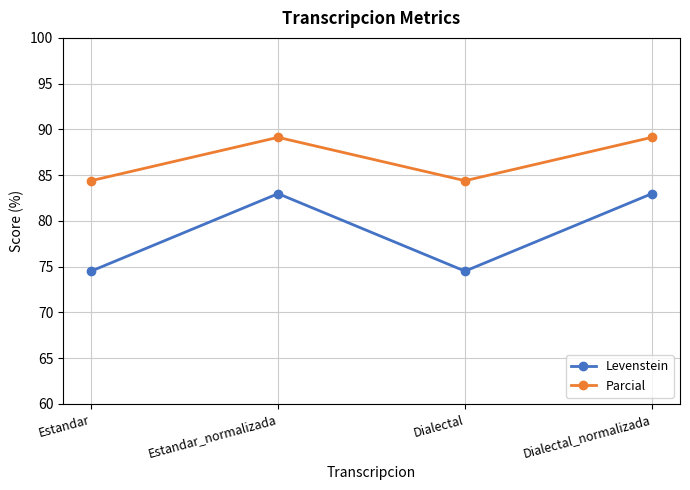

At how many categories does at least one series exceed 83?

4